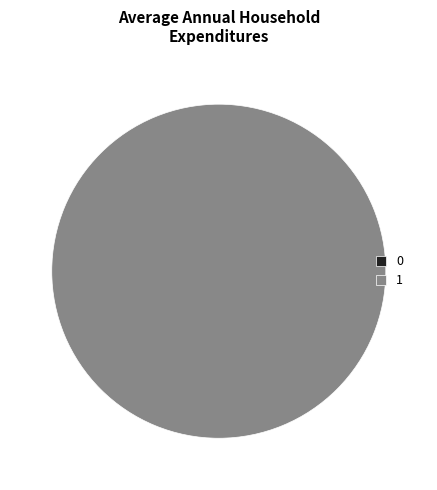

Rank the categories by value from lowest to highest.

0, 1